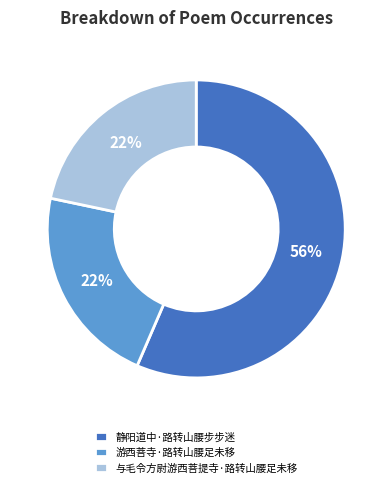

What is the ratio of the value at 游西菩寺·路转山腰足未移 to the value at 与毛令方尉游西菩提寺·路转山腰足未移?

1.0